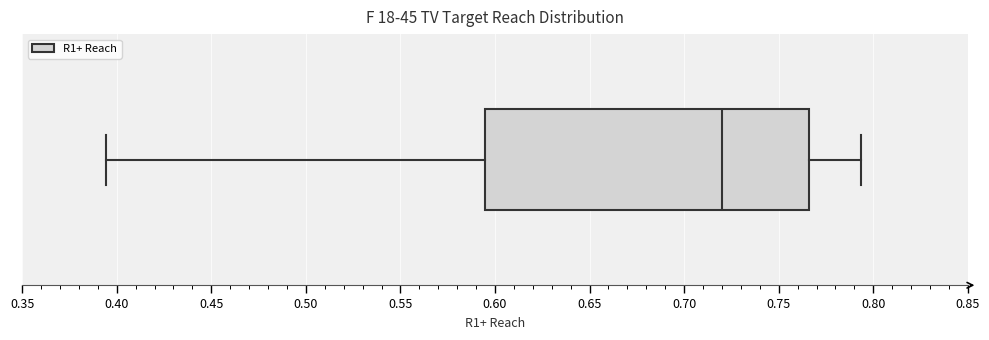

Read this box plot against the x-axis: the position of the median line, the range covered by the box, and the ends of both whiskers. The values are not printed on the chart, so give them approximately, as read against the axis.

median 0.720, box 0.595 to 0.765, whiskers 0.395 to 0.795